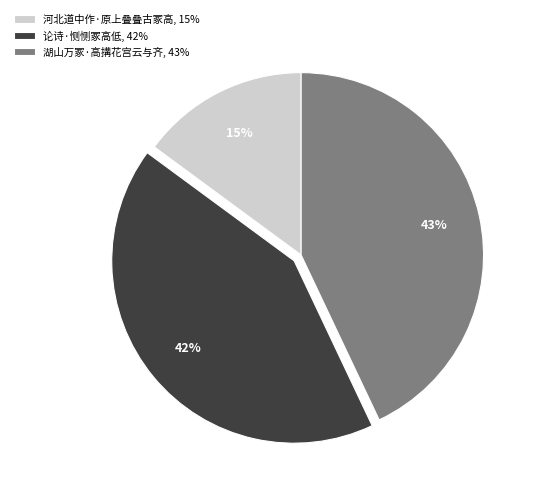

Count the number of slices in the pie.

3